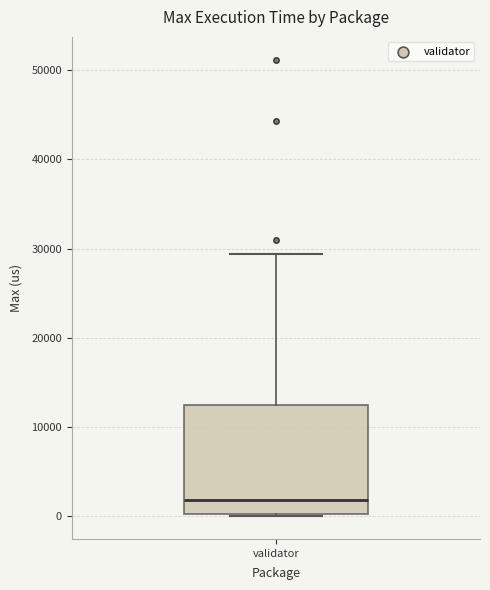

Where does the median line of the box for validator sit on the y-axis? The values are not printed on the chart, so give them approximately, as read against the axis.

2000